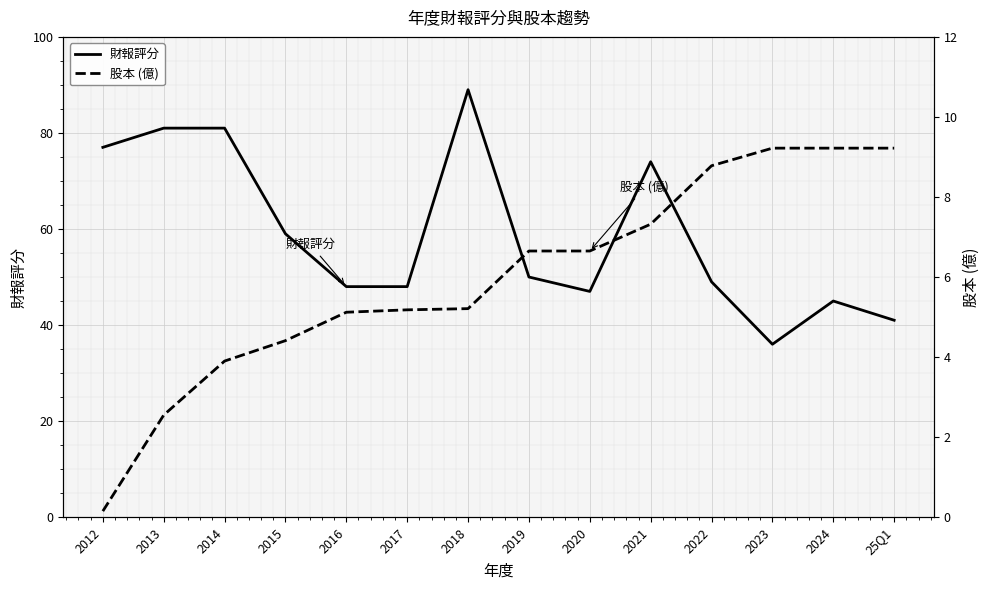

What is the difference between the highest and lowest values at 2013?

78.5